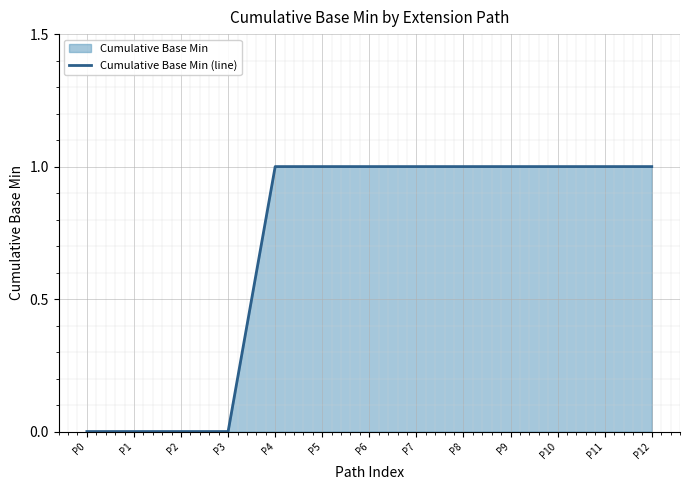

True or false: the data shows 0 at P0.

True